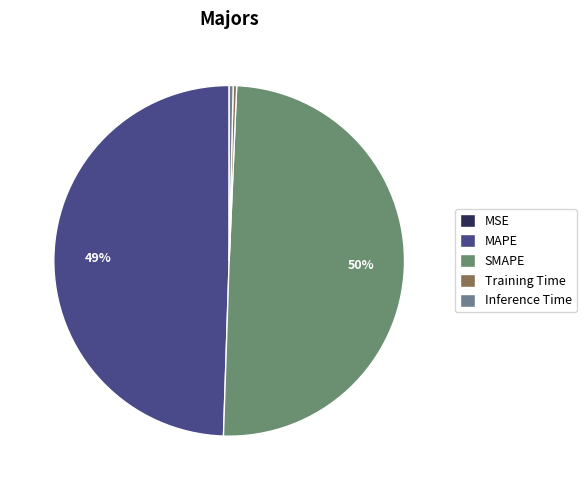

To the nearest percent, what portion does SMAPE represent?

50%